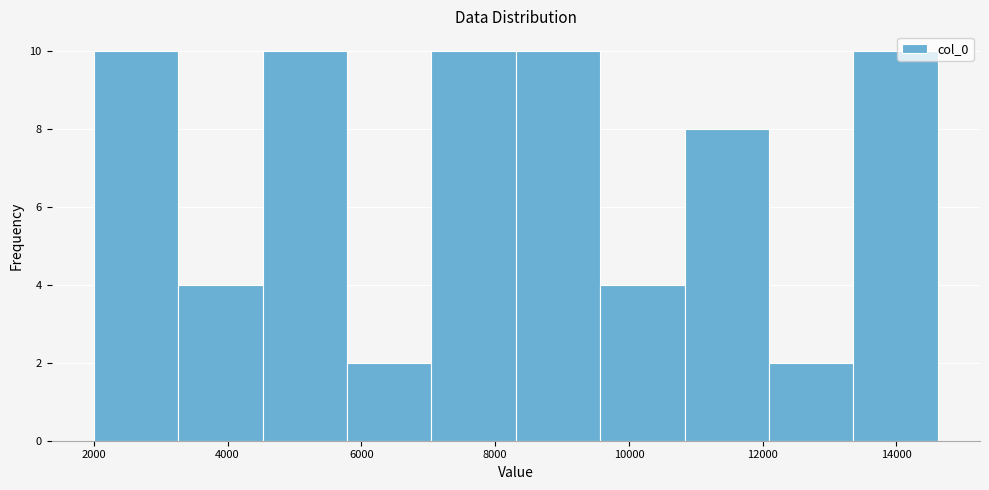

Reading left to right, transcribe this chart: for each bar, give the range it covers on the x-axis and its height. Neither the bar edges nor the heights are printed on the chart, so give them approximately, as read against the axes.

2000 to 3200: 10
3200 to 4600: 4
4600 to 5800: 10
5800 to 7000: 2
7000 to 8400: 10
8400 to 9600: 10
9600 to 10800: 4
10800 to 12000: 8
12000 to 13400: 2
13400 to 14600: 10